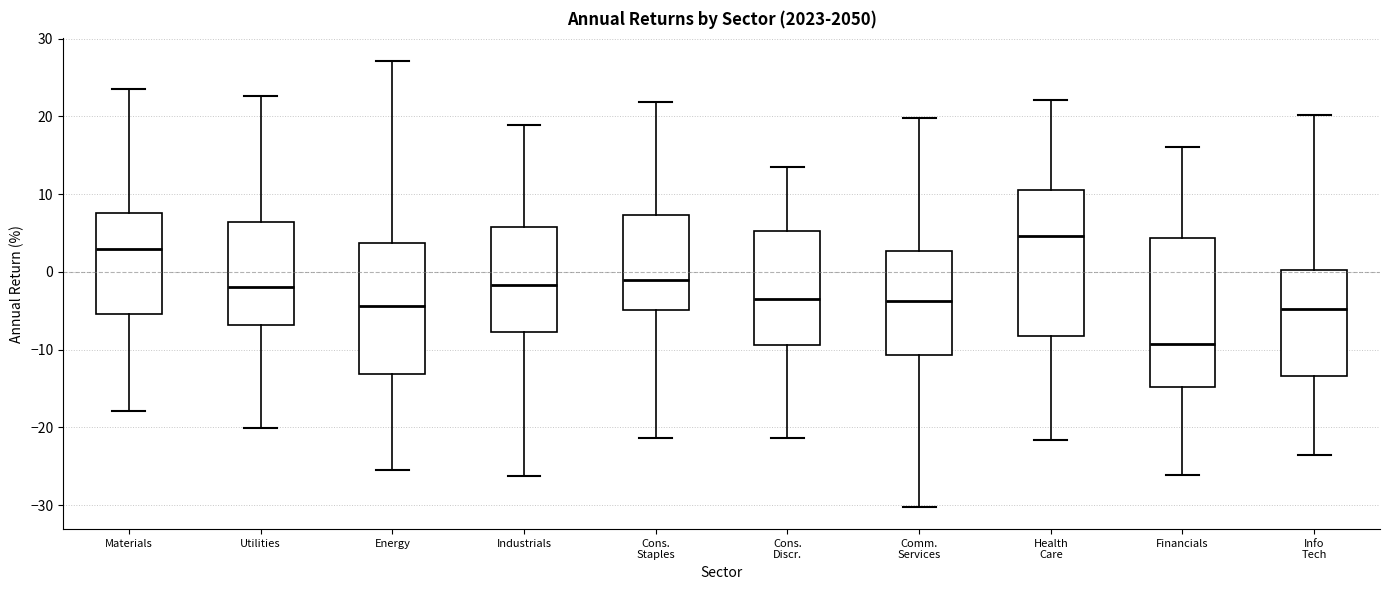

Reading left to right, transcribe this box plot: for each box, give where its median line is, the range the box spans, and where its two whiskers end, as read against the y-axis. The values are not printed on the chart, so give them approximately, as read against the axis.

Materials: median 3, box -5 to 8, whiskers -18 to 24
Utilities: median -2, box -7 to 6, whiskers -20 to 23
Energy: median -4, box -13 to 4, whiskers -25 to 27
Industrials: median -2, box -8 to 6, whiskers -26 to 19
Cons. Staples: median -1, box -5 to 7, whiskers -21 to 22
Cons. Discr.: median -3, box -9 to 5, whiskers -21 to 14
Comm. Services: median -4, box -11 to 3, whiskers -30 to 20
Health Care: median 5, box -8 to 10, whiskers -22 to 22
Financials: median -9, box -15 to 4, whiskers -26 to 16
Info Tech: median -5, box -13 to 0, whiskers -24 to 20